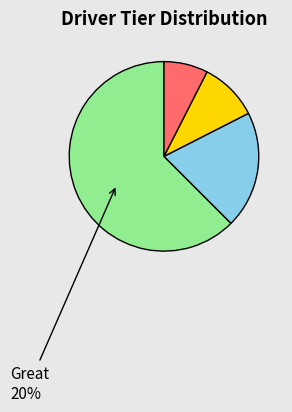

Rank the categories by value from highest to lowest.

Fantastic, Great, Fair, Poor